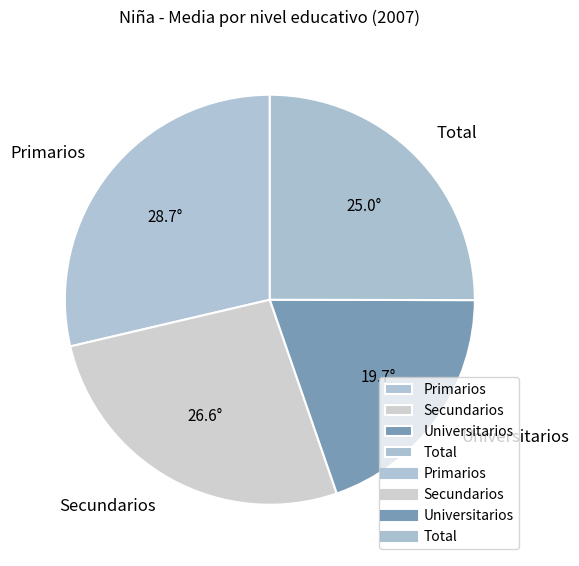

Does Total represent more than half of the total?

No